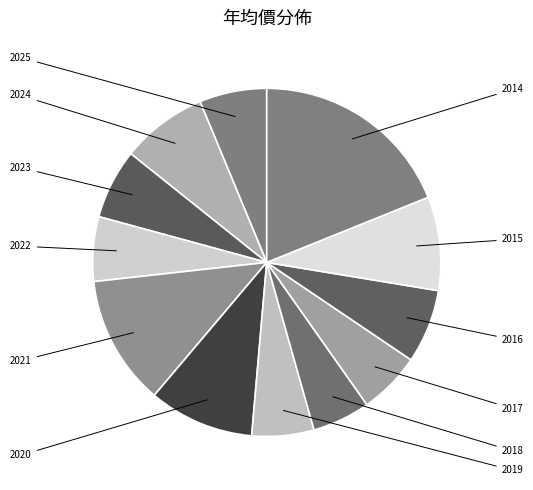

What portion of the pie excludes 2016?

93.1%